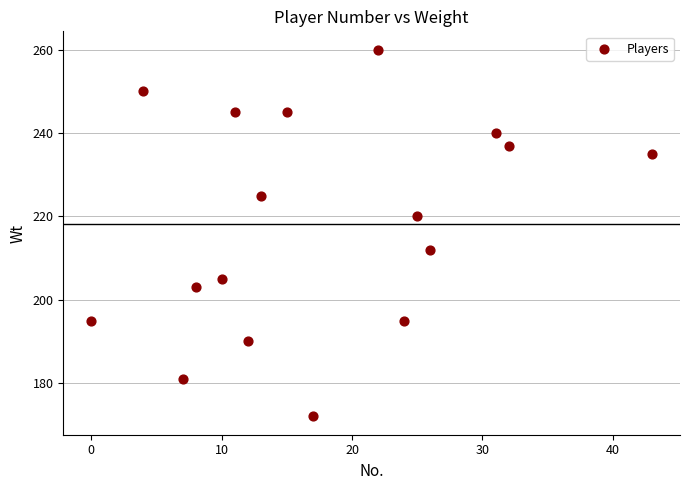

What is the range of X values (max minus min)?

43